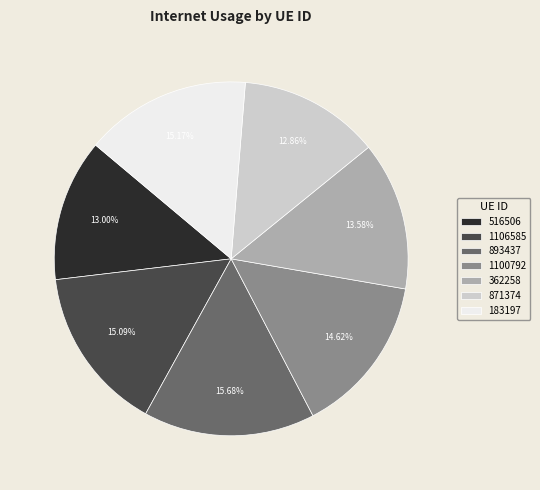

Does 516506 account for over 50% of the chart?

No